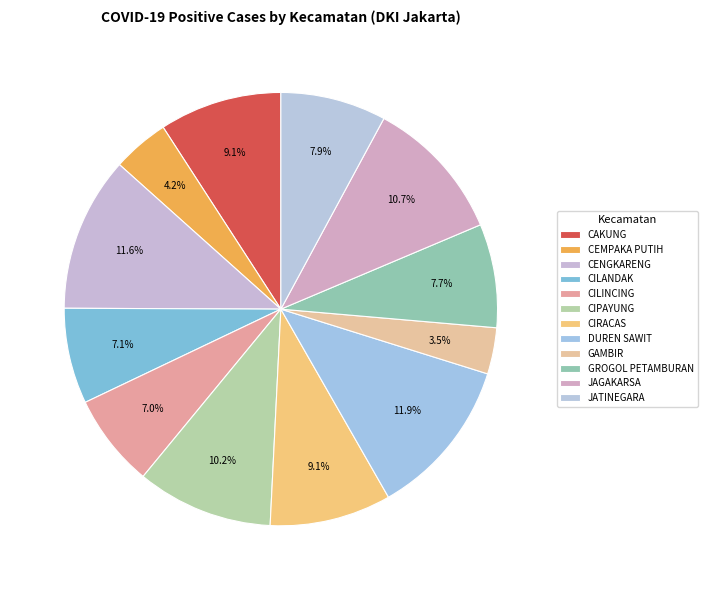

Count the number of slices in the pie.

12